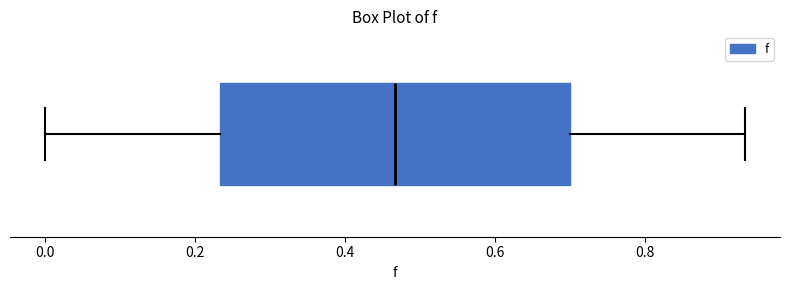

Transcribe this box plot: give where the median line is, the range the box spans, and where the two whiskers end, as read against the x-axis. The values are not printed on the chart, so give them approximately, as read against the axis.

median 0.46, box 0.24 to 0.70, whiskers 0.00 to 0.94